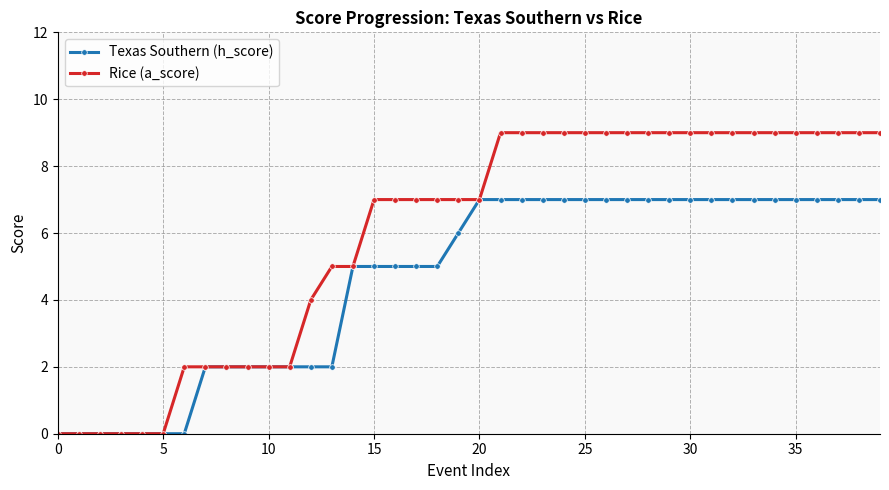

Which series has the largest total across all categories?

Rice (a_score)